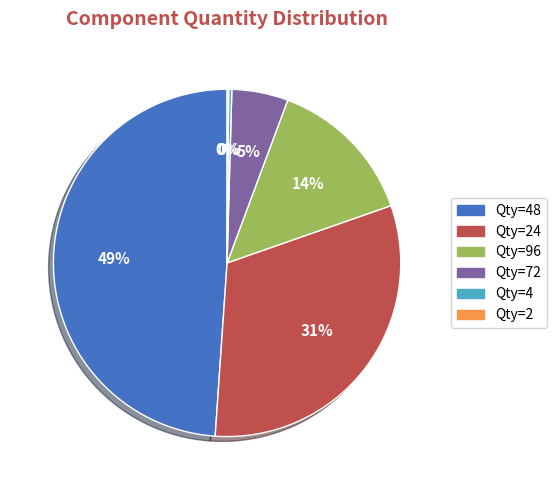

To the nearest percent, what is the average slice percentage?

17%